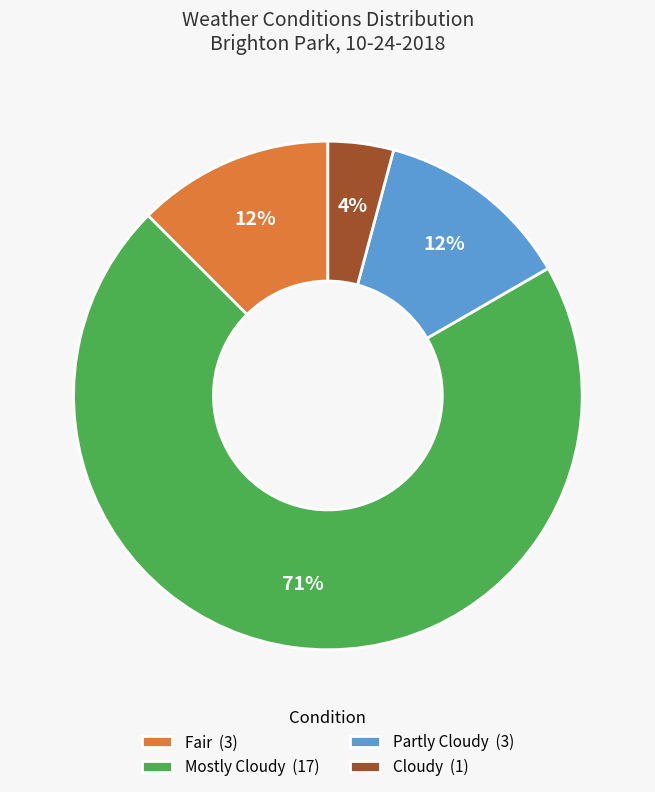

What percentage is the Cloudy (1) slice, to the nearest percent?

4%